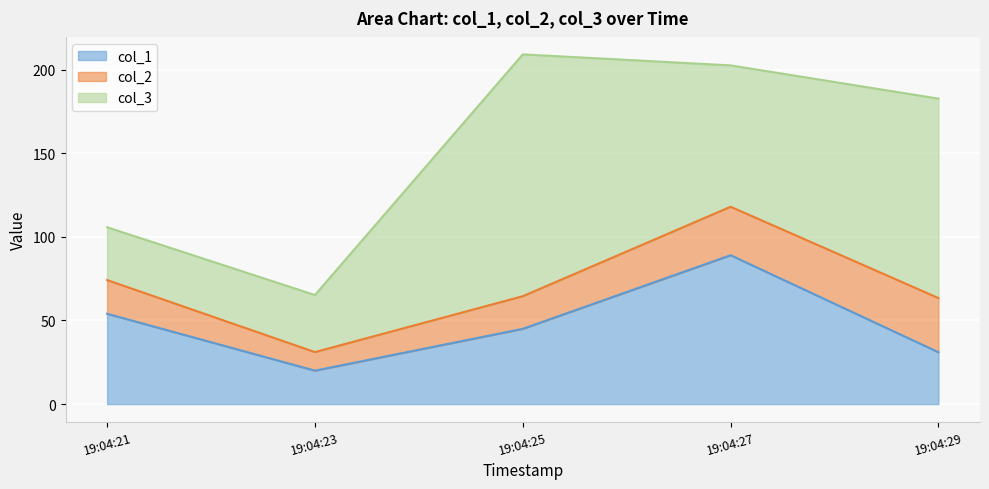

What is the spread (max minus min) of values at 2025-04-11 19:04:27?

60.0